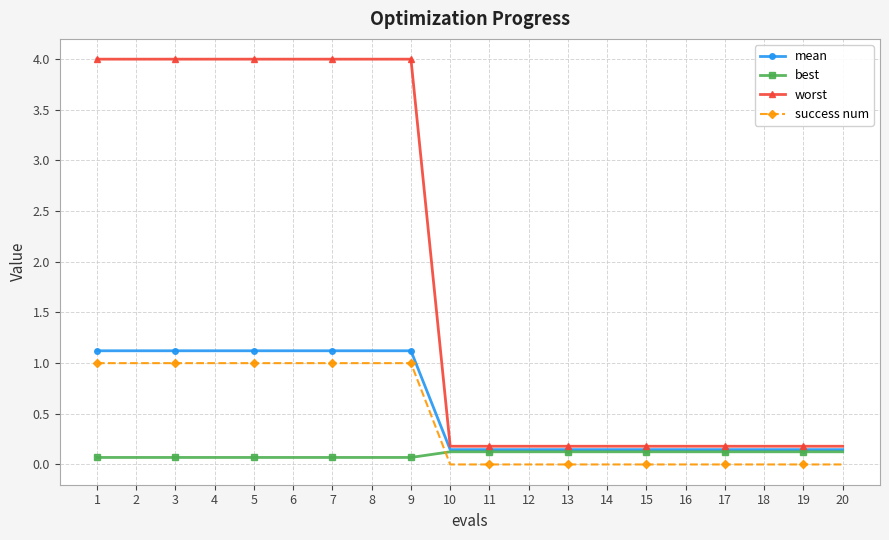

What is the value of the success num point at the 5th from the left?

1.0